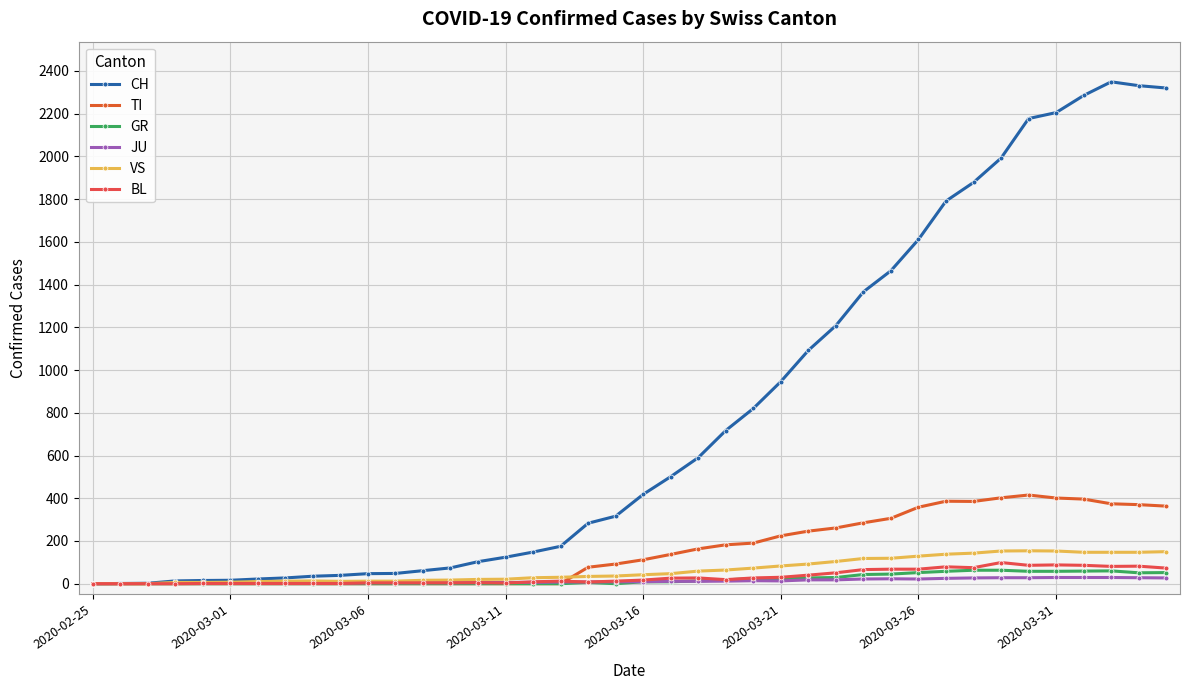

Where is the first local maximum for JU?

24